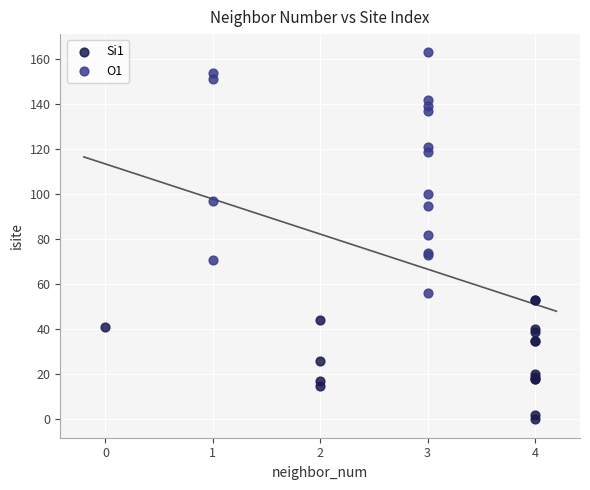

Which series contains the lowest Y value?

Si1